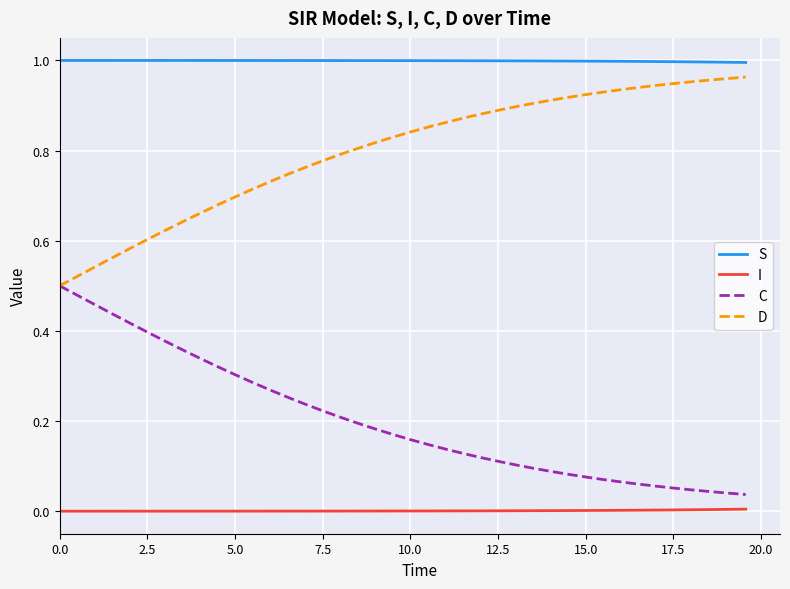

List the series in order of their overall mean, highest first.

S, D, C, I